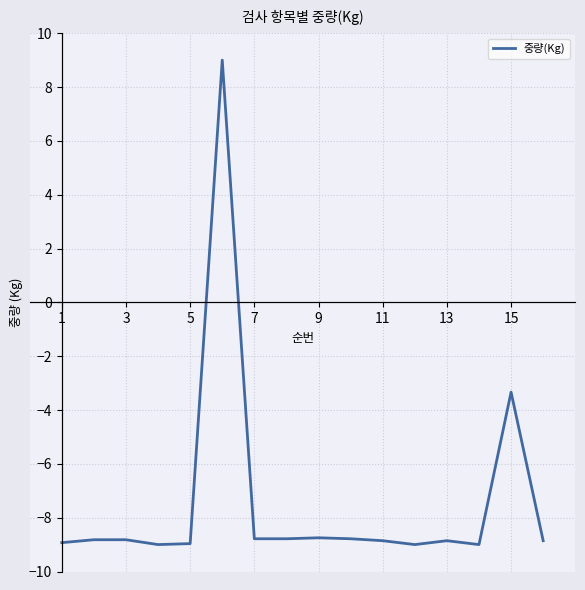

What is the smallest value displayed?

-9.0